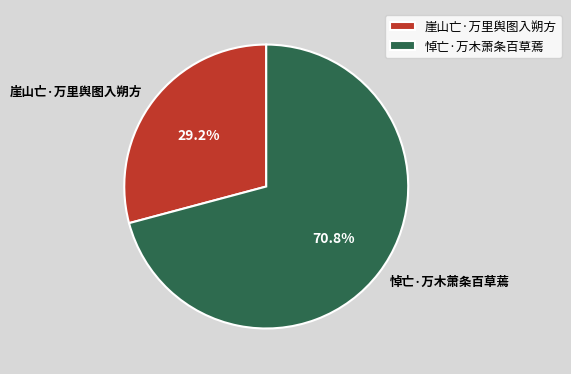

Which category has the biggest portion of the pie?

悼亡·万木萧条百草蔫